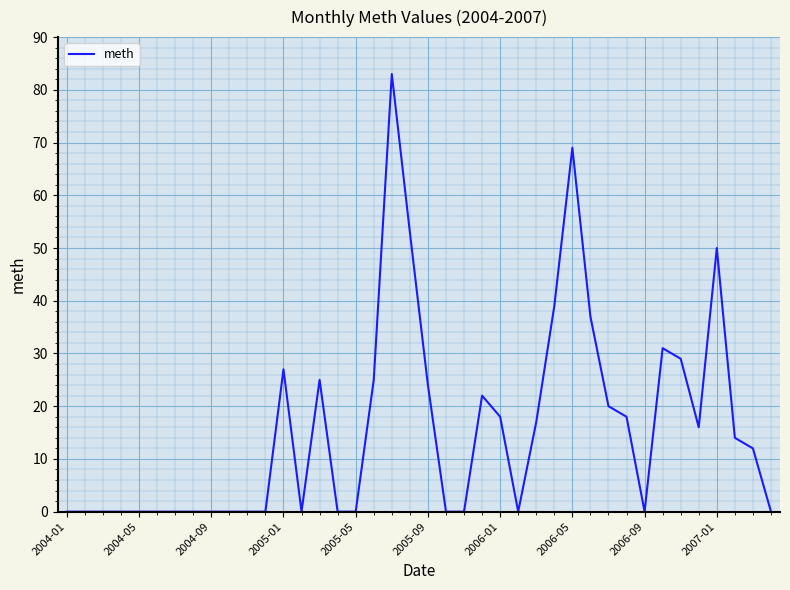

What is the maximum value shown in the chart?

83